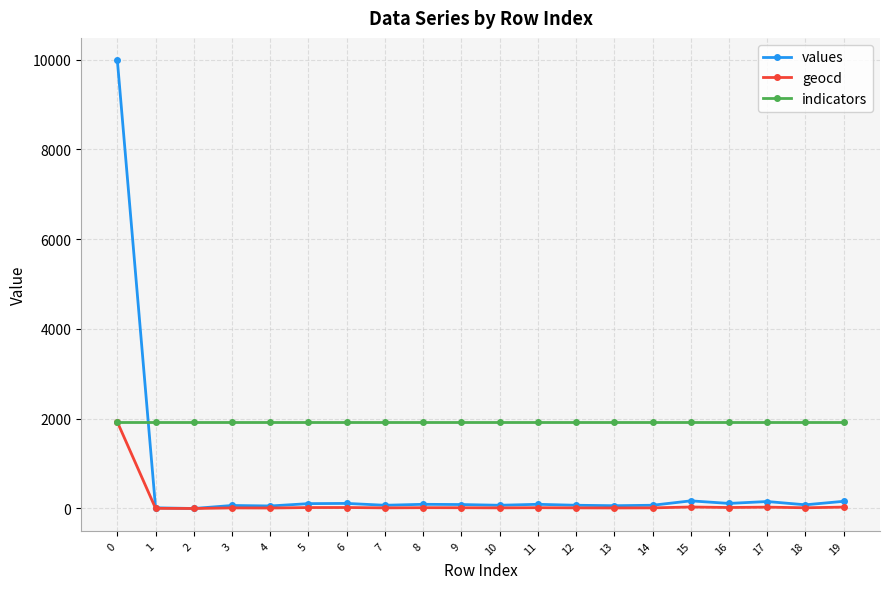

How many lines are shown in the chart?

3